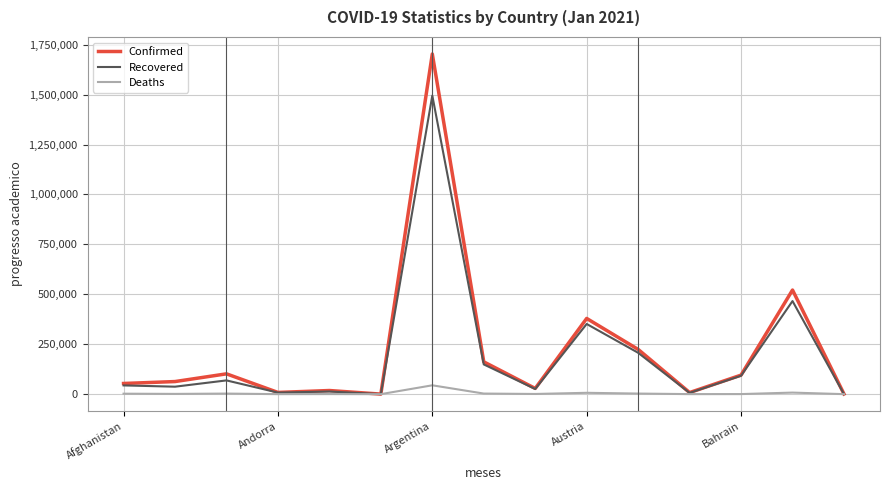

Which series has the widest spread of values?

Confirmed